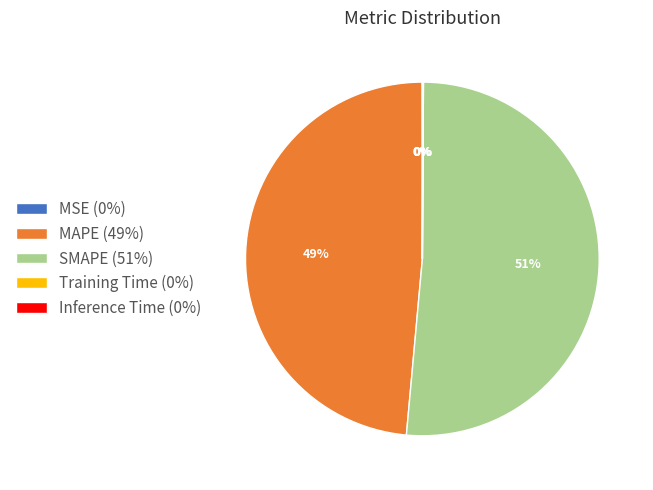

To the nearest percent, what is the difference between the largest and smallest slice percentages?

51%